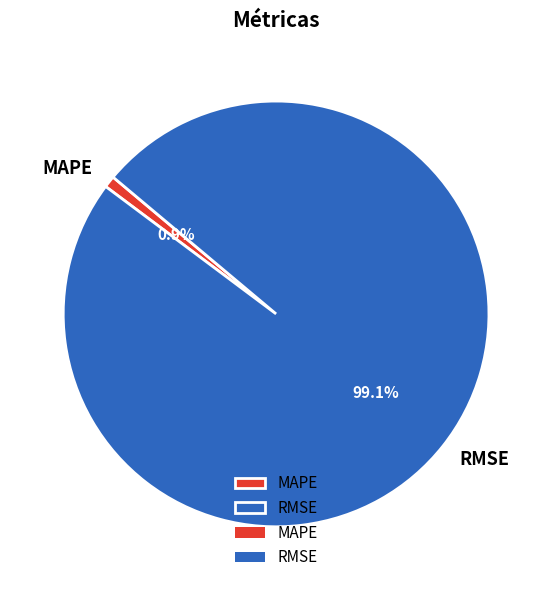

Is MAPE the majority of the pie?

No